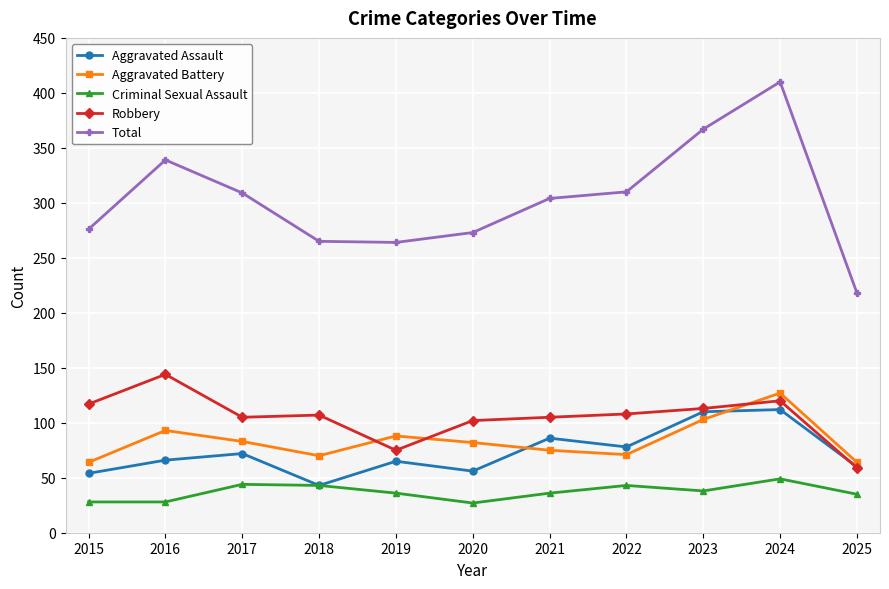

In Aggravated Battery, how many points are higher than both neighbors (excluding endpoints)?

3